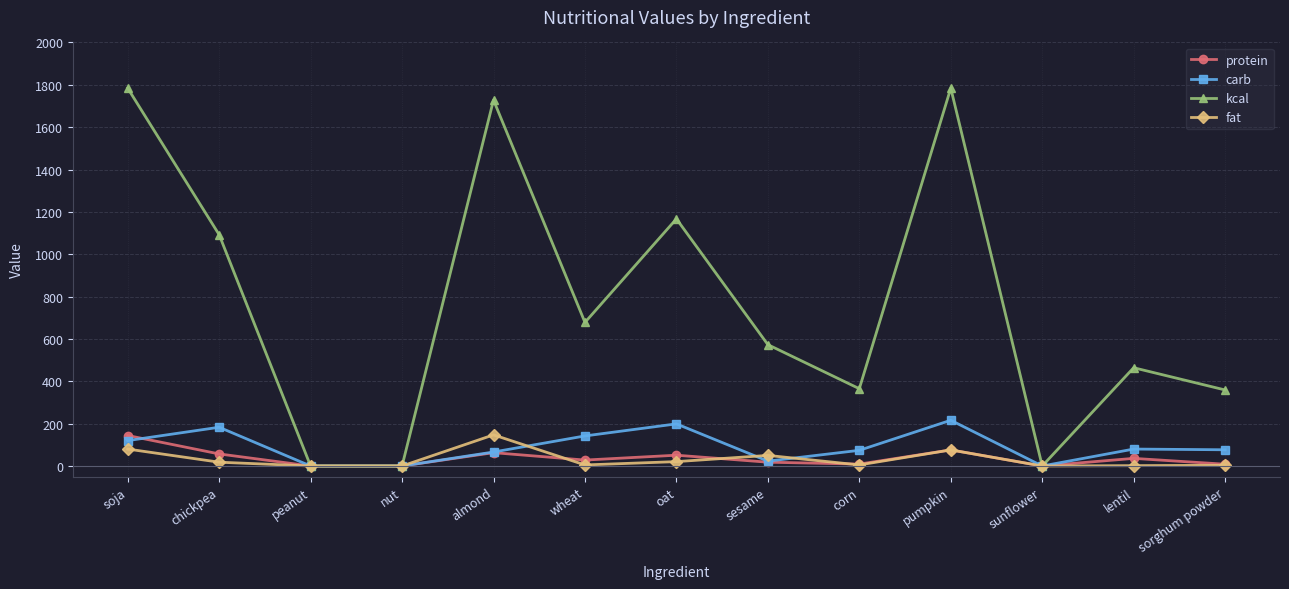

What is the label of the 7th point from the right?

oat